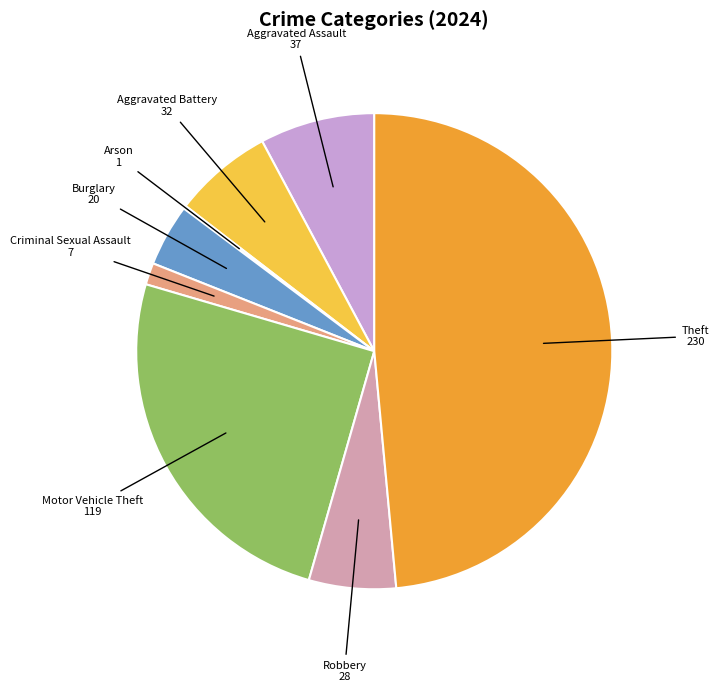

Is there any slice that represents more than half of the pie?

No